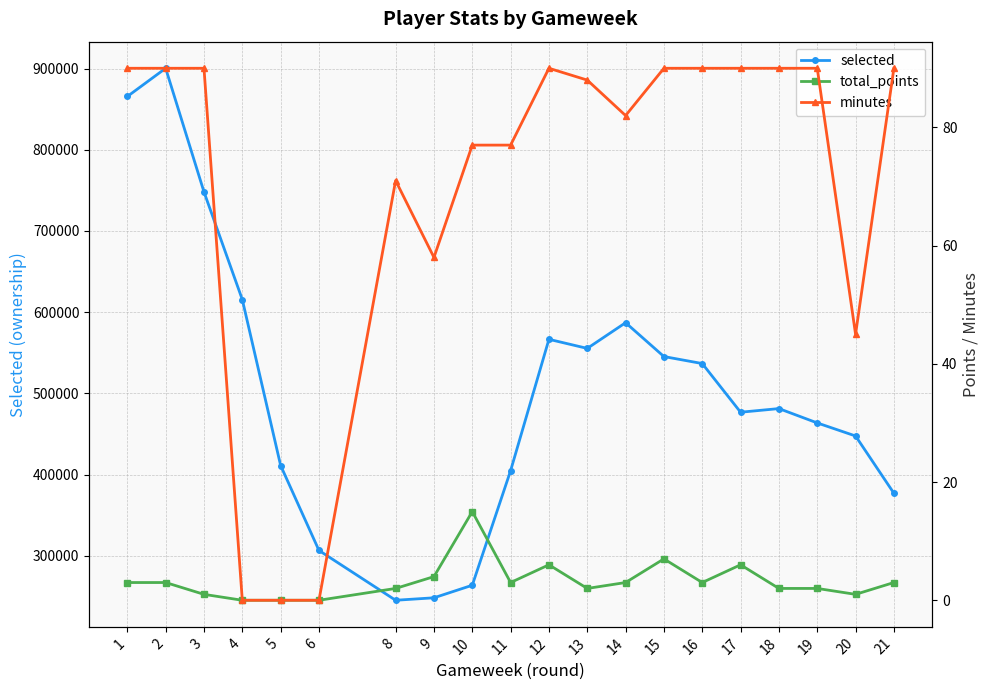

True or false: minutes and total_points intersect in this chart.

False